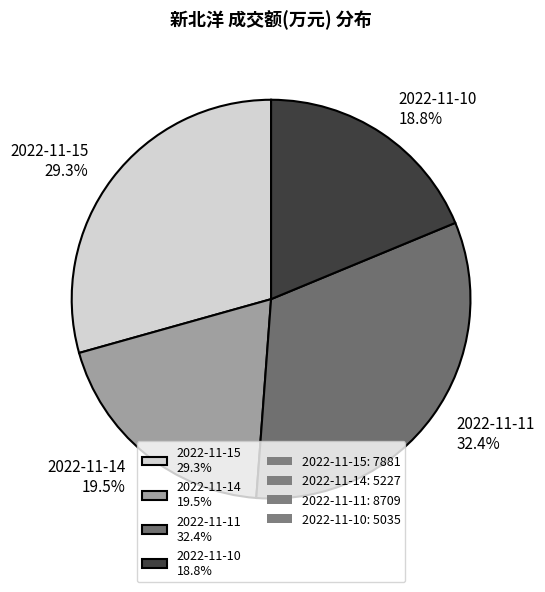

Between 2022-11-14 and 2022-11-15, which is larger?

2022-11-15